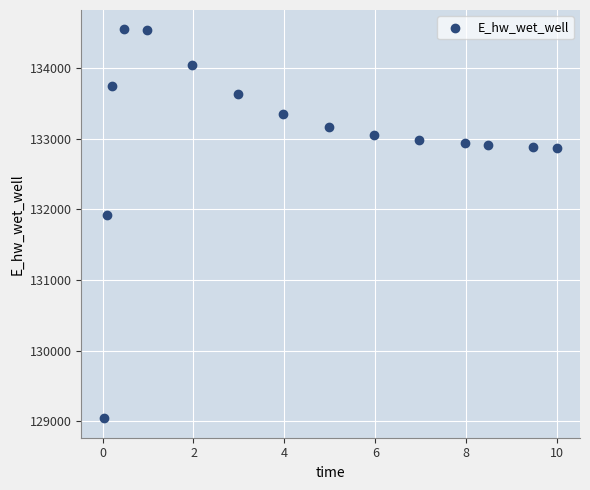

What Y value in the scatter plot is closest to 131794?

131914.2